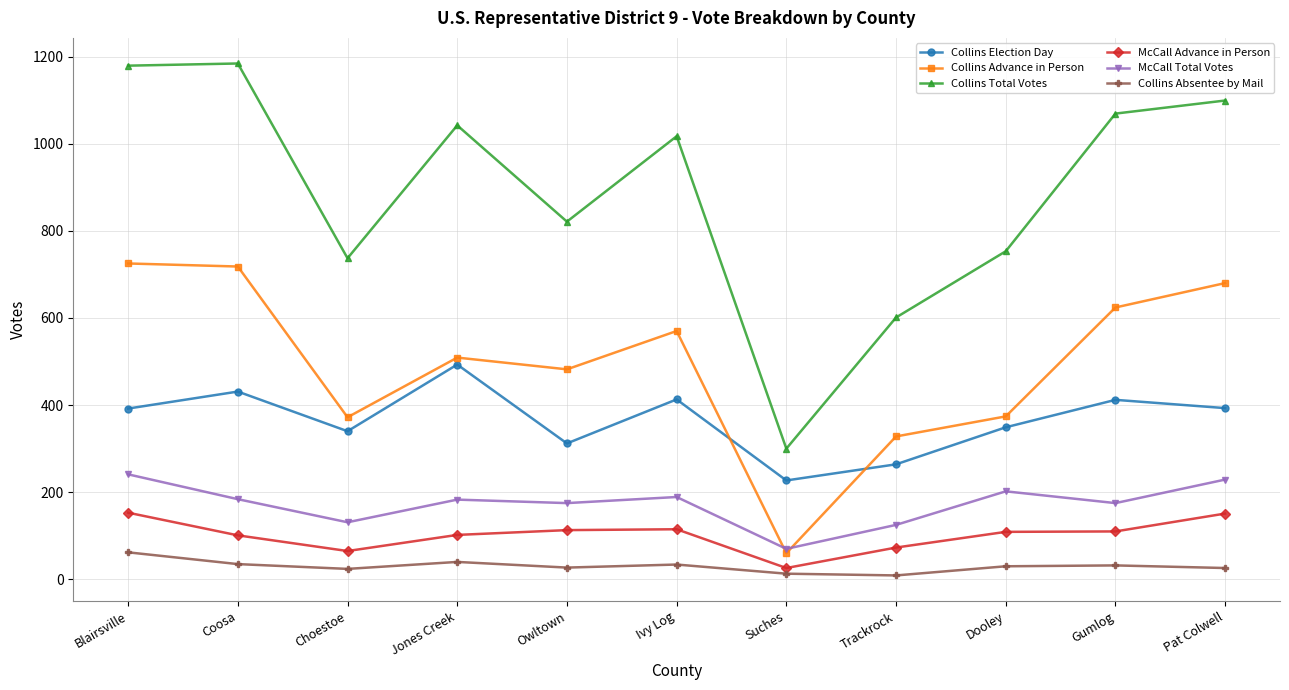

What is the difference between the maximum and second lowest values in the Collins Total Votes series?

583